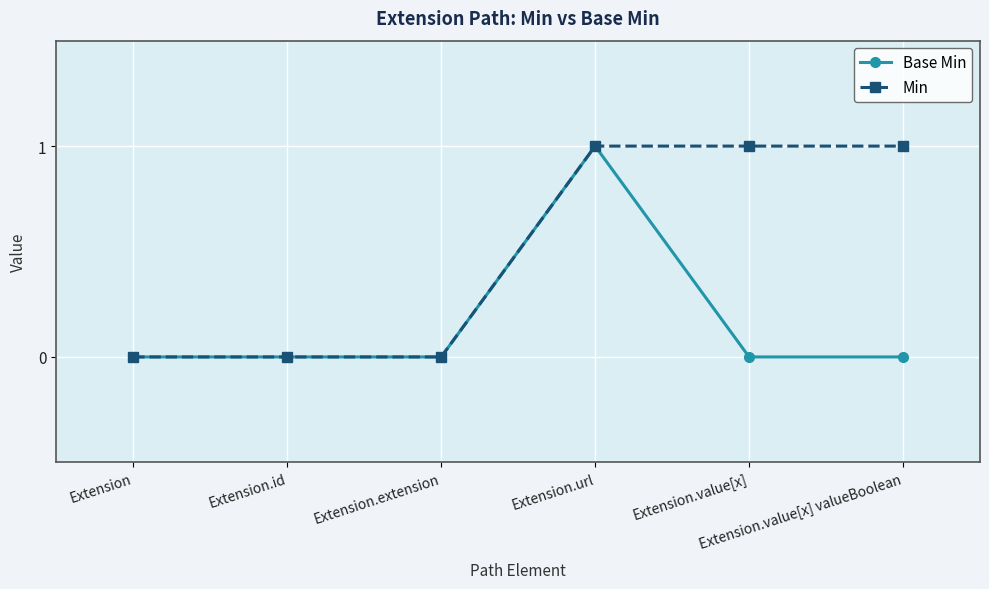

What is the label of the 3rd point from the right?

Extension.url